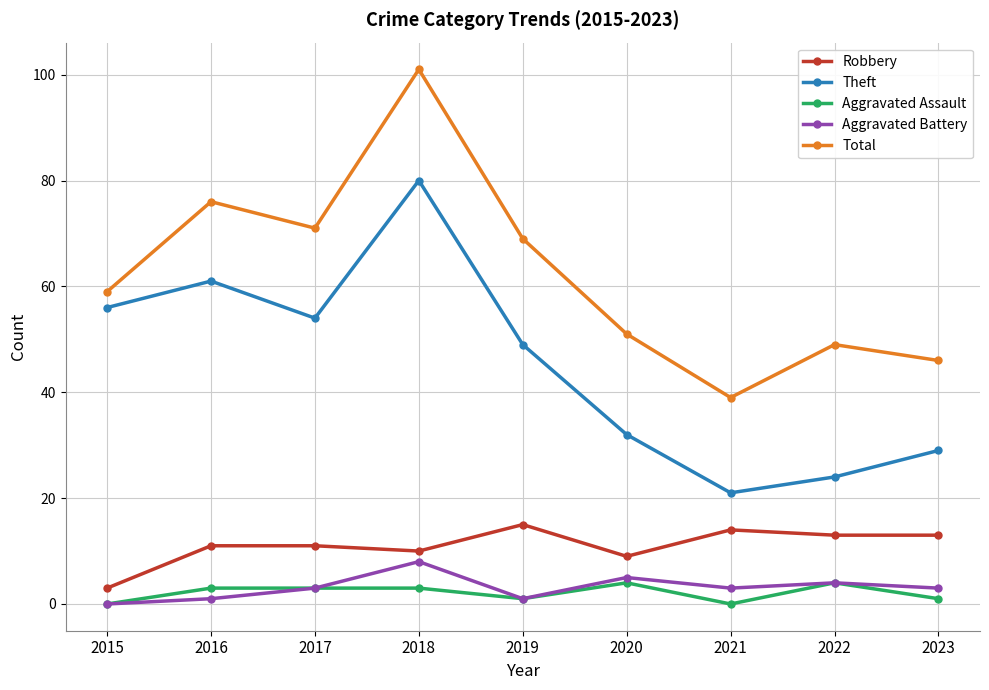

Which series has the largest total across all categories?

Total